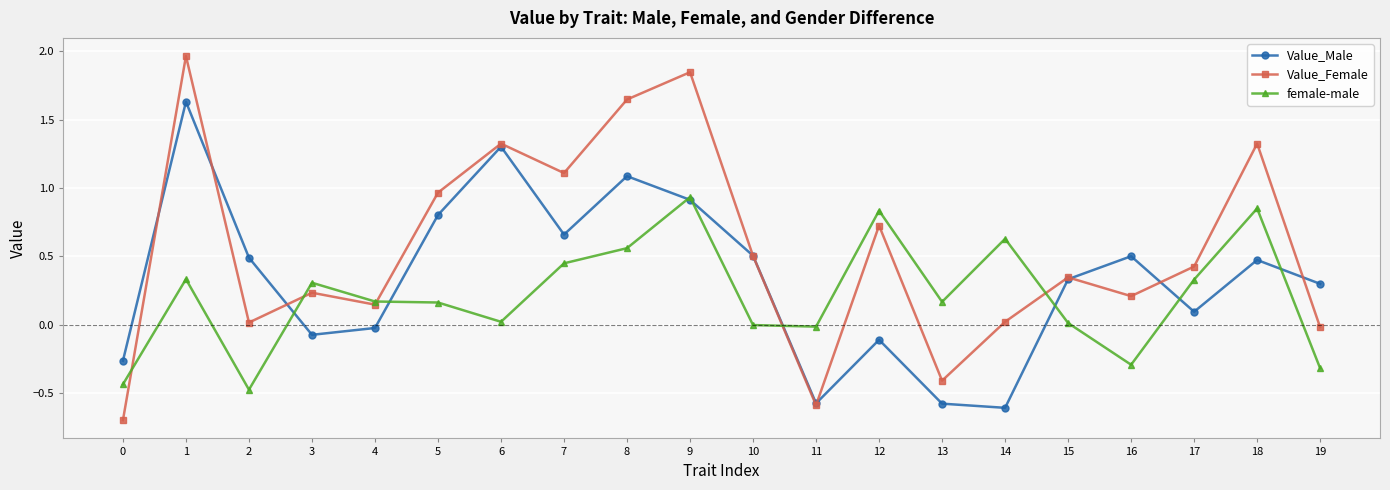

Is the value of female-male at 8 greater than the value of Value_Male at 9?

No